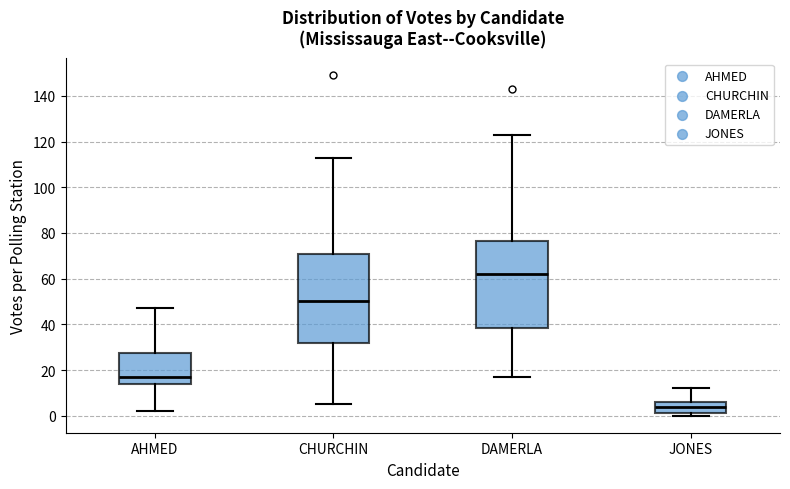

Reading left to right, read every box against the y-axis: the position of its median line, the range the box covers, and the ends of its whiskers. The values are not printed on the chart, so give them approximately, as read against the axis.

AHMED: median 18, box 14 to 28, whiskers 2 to 48
CHURCHIN: median 50, box 32 to 72, whiskers 6 to 114
DAMERLA: median 62, box 38 to 76, whiskers 18 to 124
JONES: median 4, box 2 to 6, whiskers 0 to 12